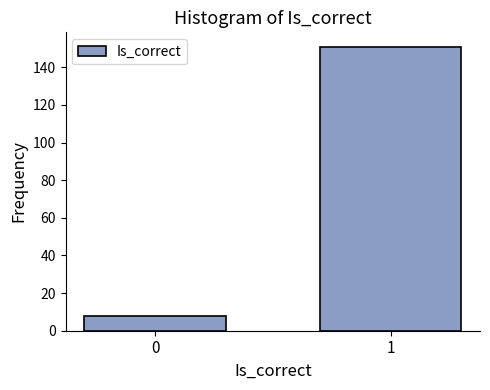

Reading right to left, transcribe all the data shown in this chart.

151	8